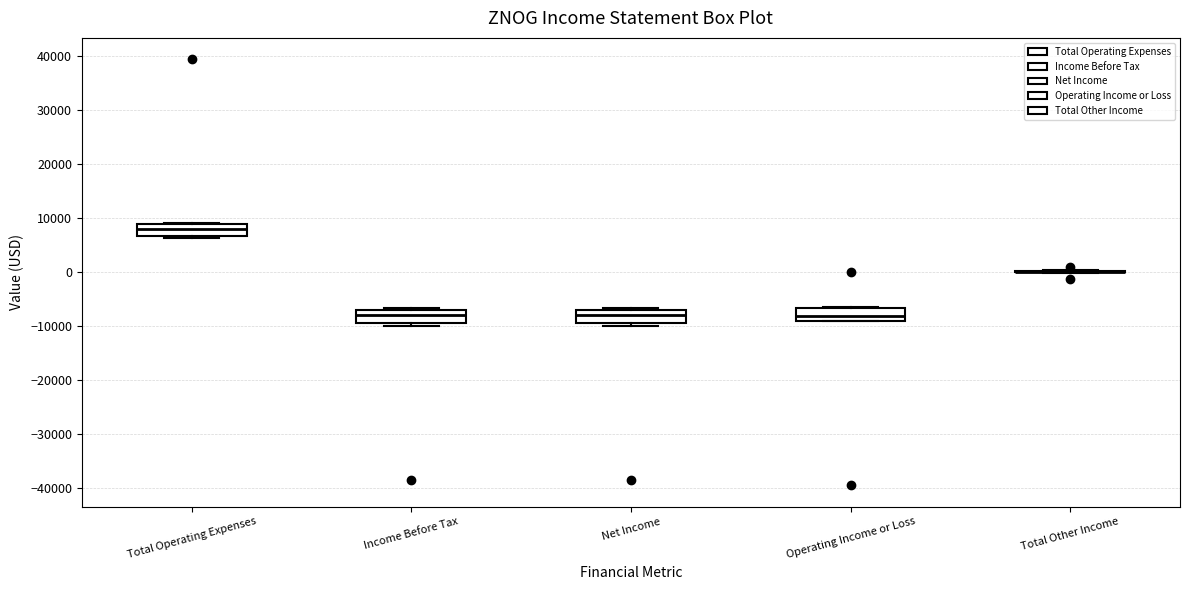

Where is the lower edge of the box for Net Income on the y-axis? The values are not printed on the chart, so give them approximately, as read against the axis.

-9000